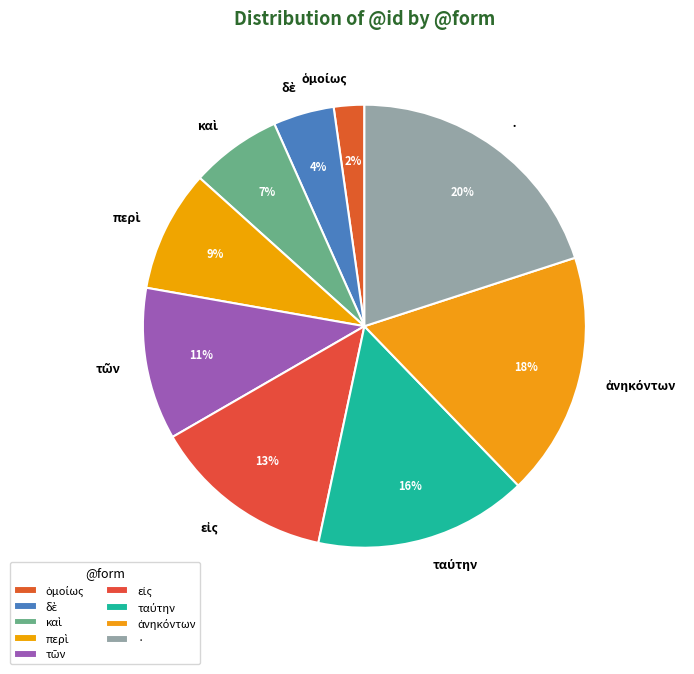

Is there any slice that represents more than half of the pie?

No